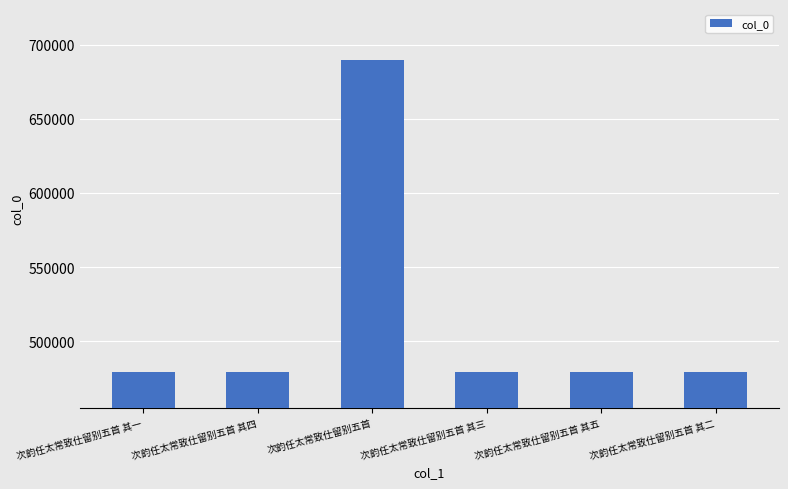

What is the minimum value shown in the chart?

479065